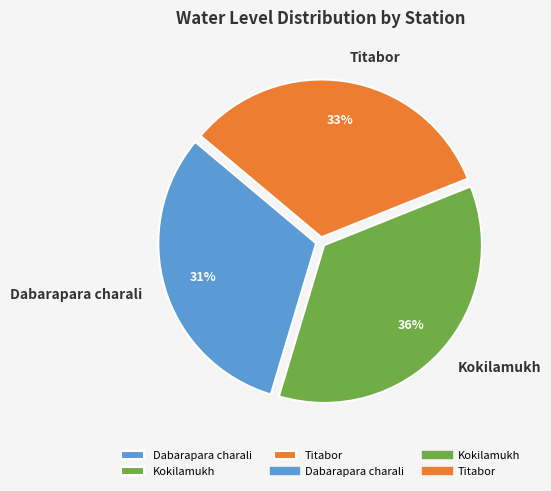

Is the sum of Dabarapara charali and Kokilamukh greater than half?

Yes